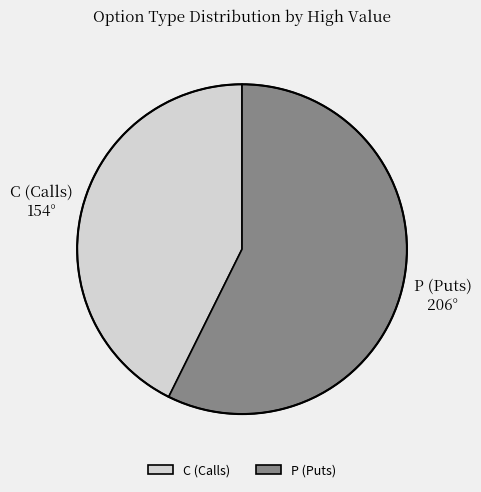

Approximately how many times larger is the value at P (Puts) compared to C (Calls)?

1.3